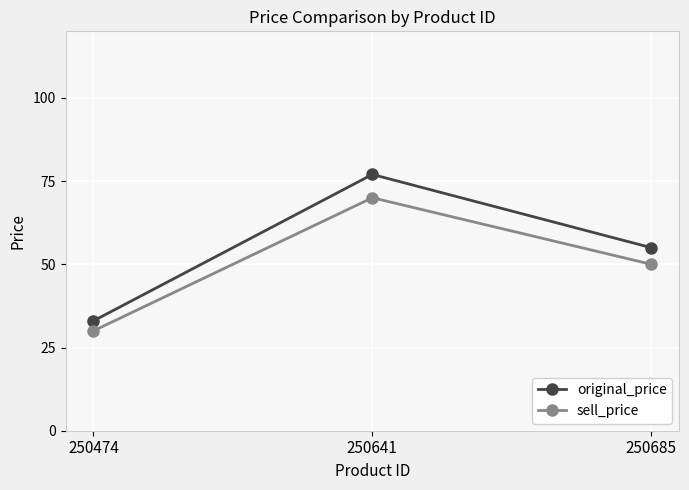

Read the sell_price value at 250641, to the nearest 5.

70